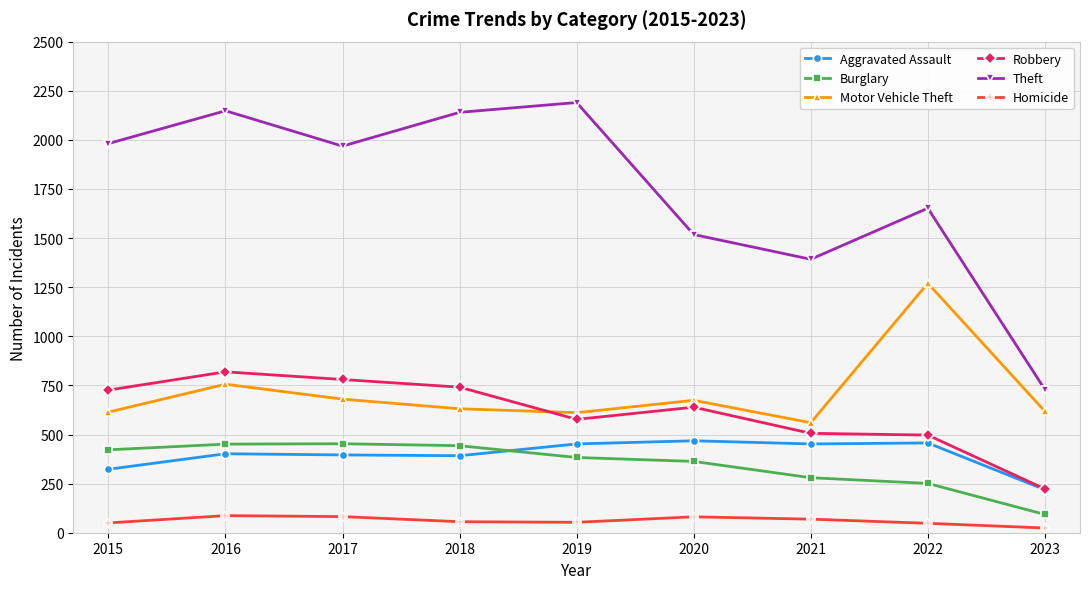

True or false: Aggravated Assault has more than 0 points higher than both neighbors.

True